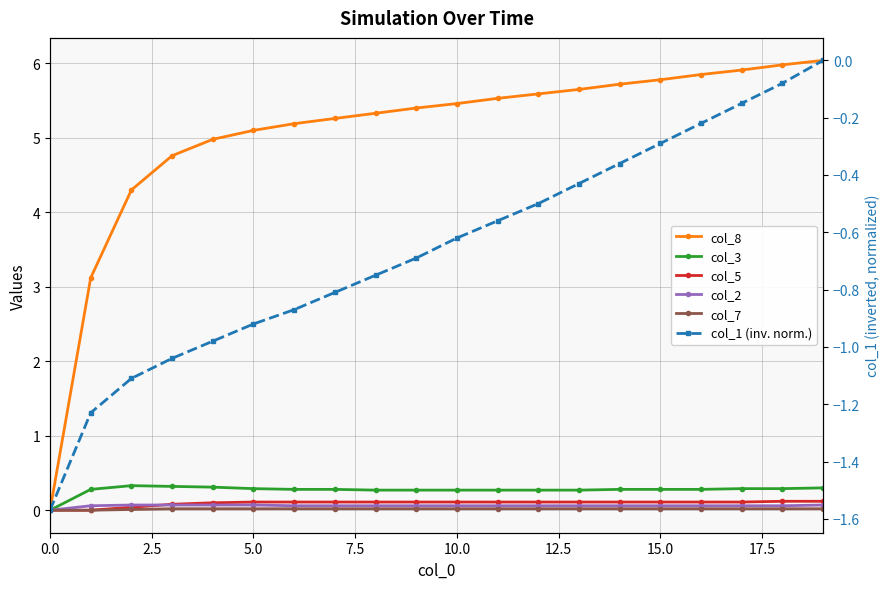

How many positive values does the col_8 series have?

19